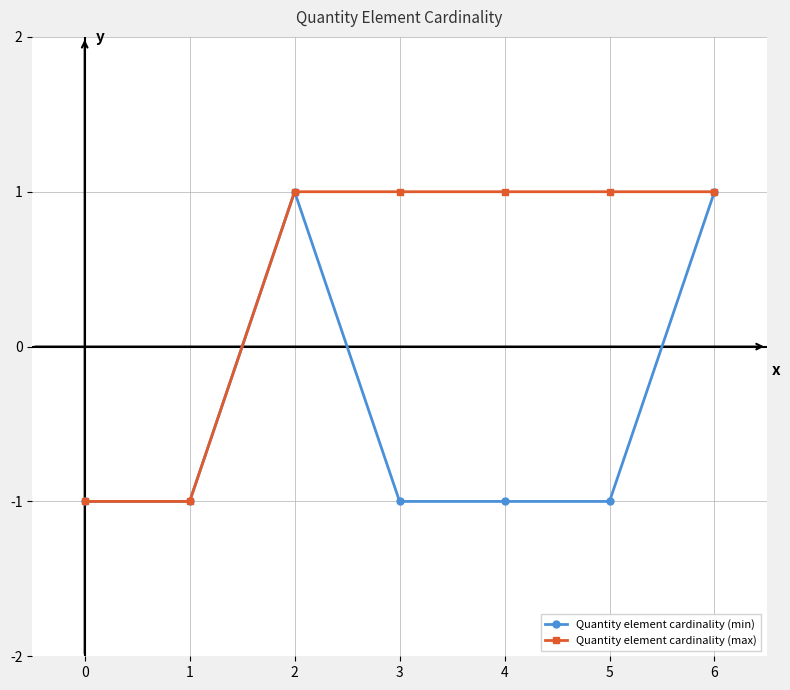

At 3, list the series in order from smallest to largest.

Quantity element cardinality (min), Quantity element cardinality (max)